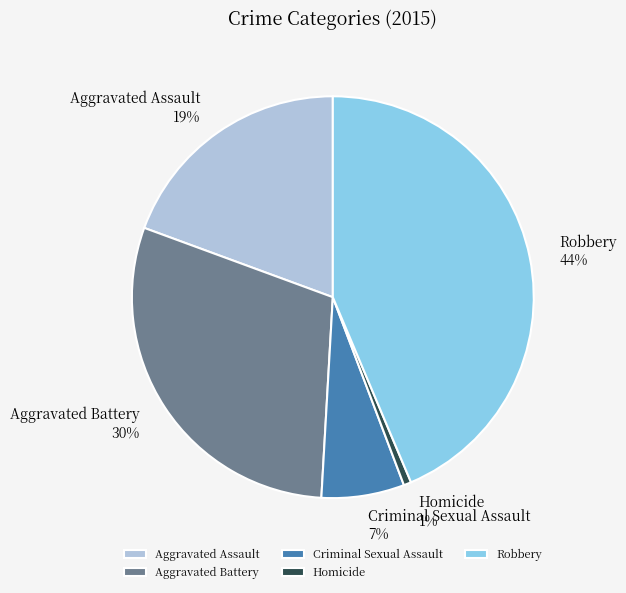

Is there a majority slice in this chart?

No